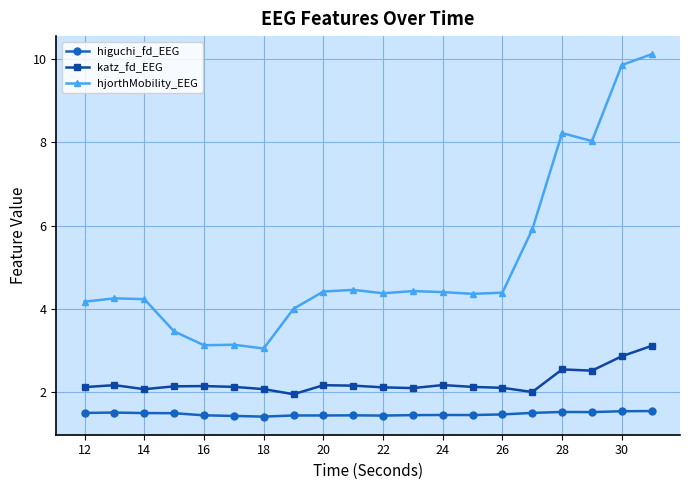

Rank the series by their average value, from highest to lowest.

hjorthMobility_EEG, katz_fd_EEG, higuchi_fd_EEG